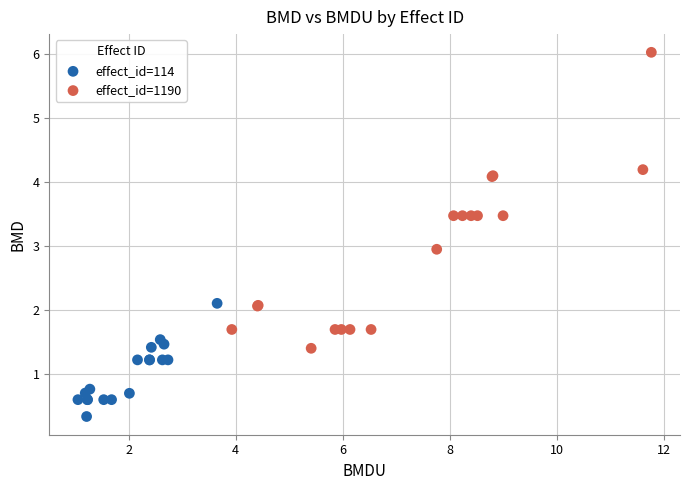

Which series reaches the minimum Y coordinate?

effect_id=114